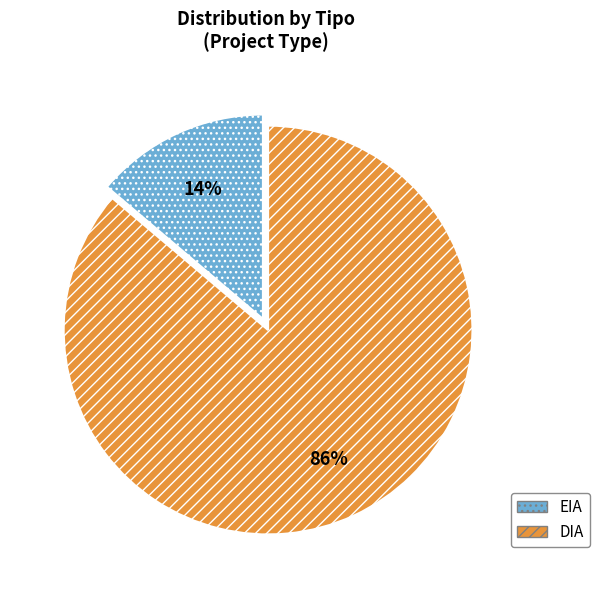

Which slice is the largest?

DIA